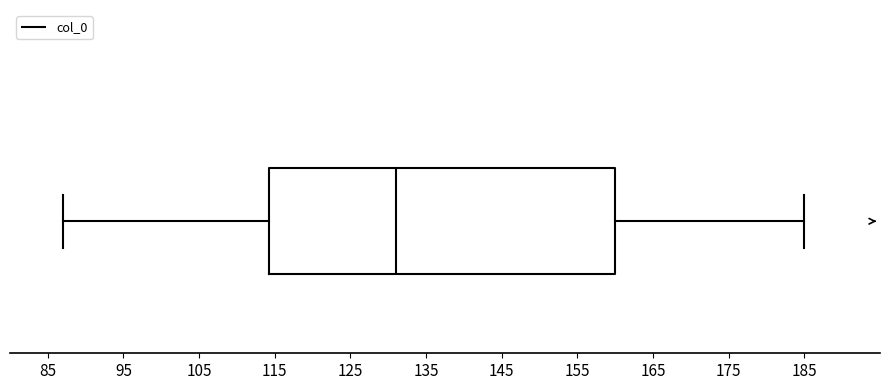

Read this box plot against the x-axis: the position of the median line, the range covered by the box, and the ends of both whiskers. The values are not printed on the chart, so give them approximately, as read against the axis.

median 131, box 114 to 160, whiskers 87 to 185